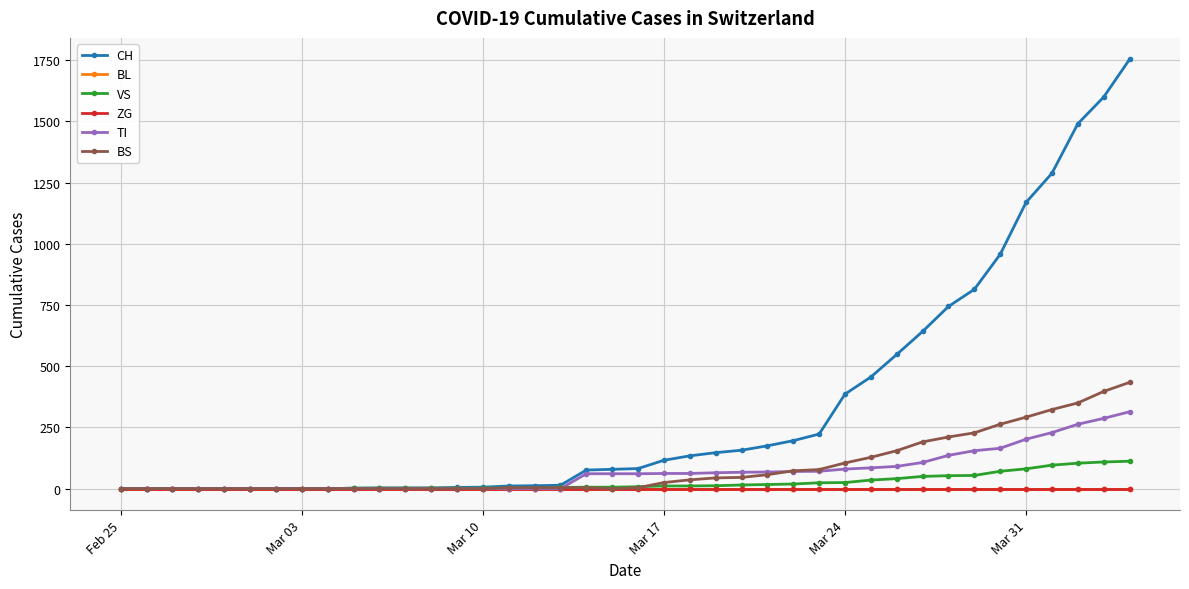

True or false: TI has more than 0 interior local peaks.

False